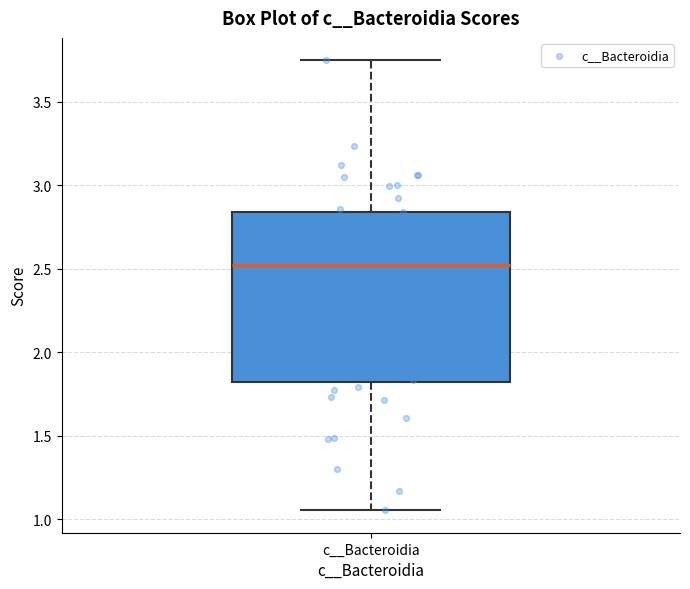

Where does the median line of the box for c__Bacteroidia sit on the y-axis? The values are not printed on the chart, so give them approximately, as read against the axis.

2.50